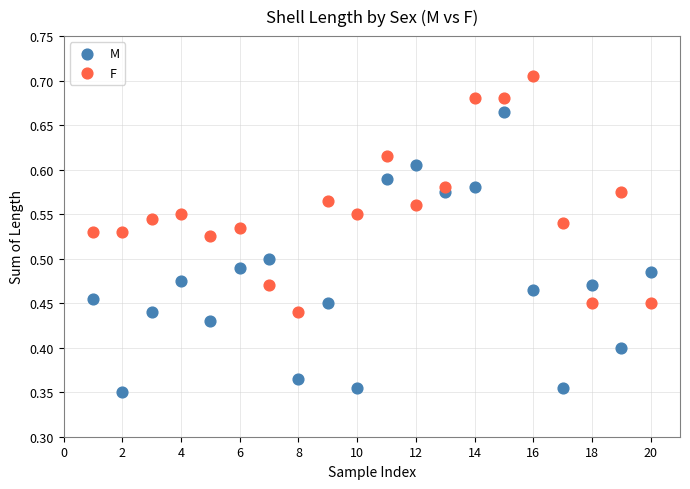

Across all data points, what is the range of X values (max minus min)?

19.0